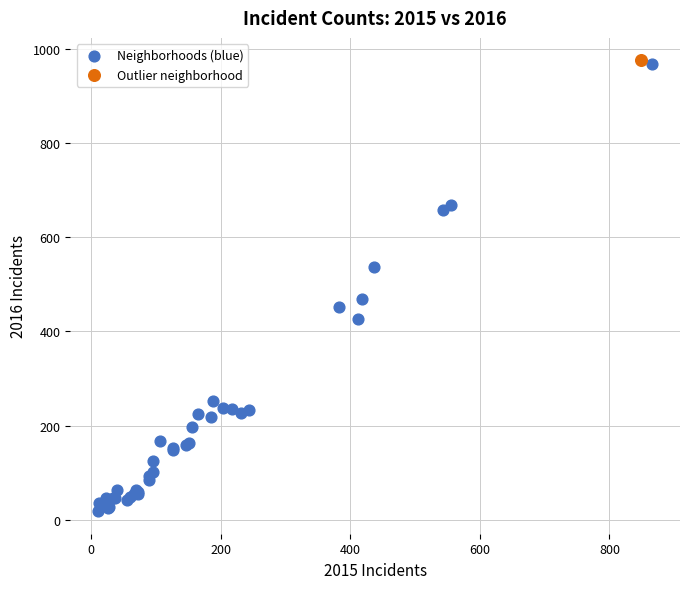

What are all the series names shown in the legend?

Neighborhoods (blue), Outlier neighborhood